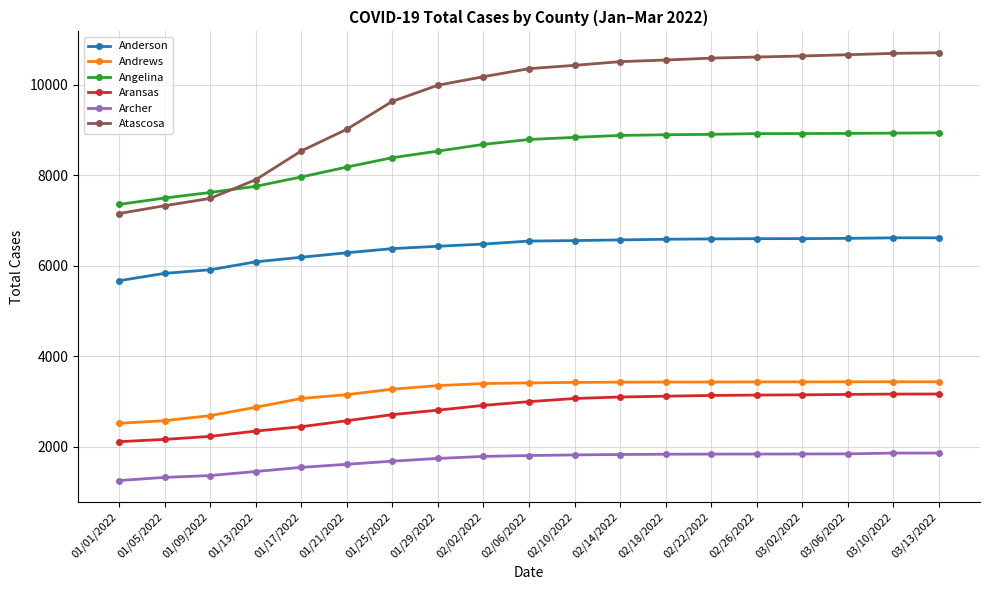

Which series has the largest range (max minus min)?

Atascosa